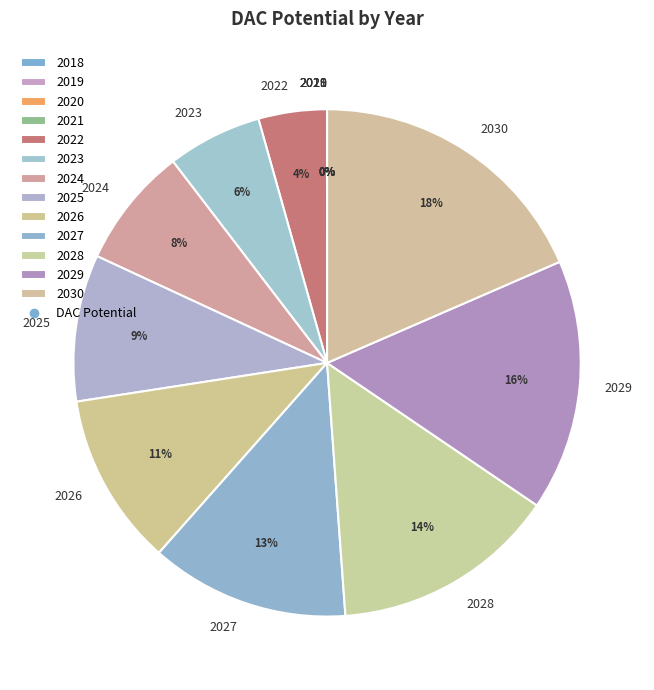

Between 2027 and 2024, which is larger?

2027